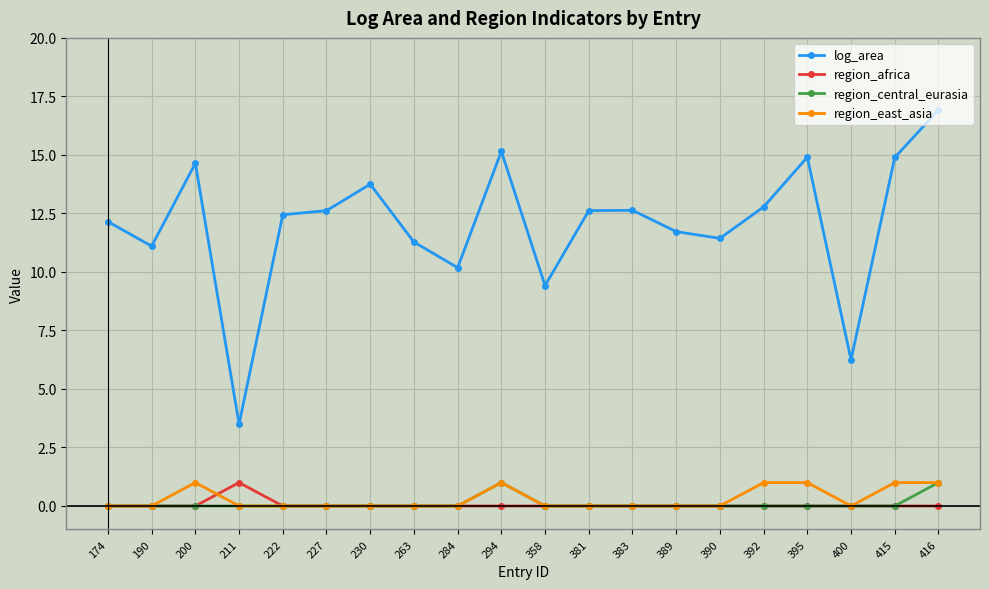

How many lines are shown in the chart?

4